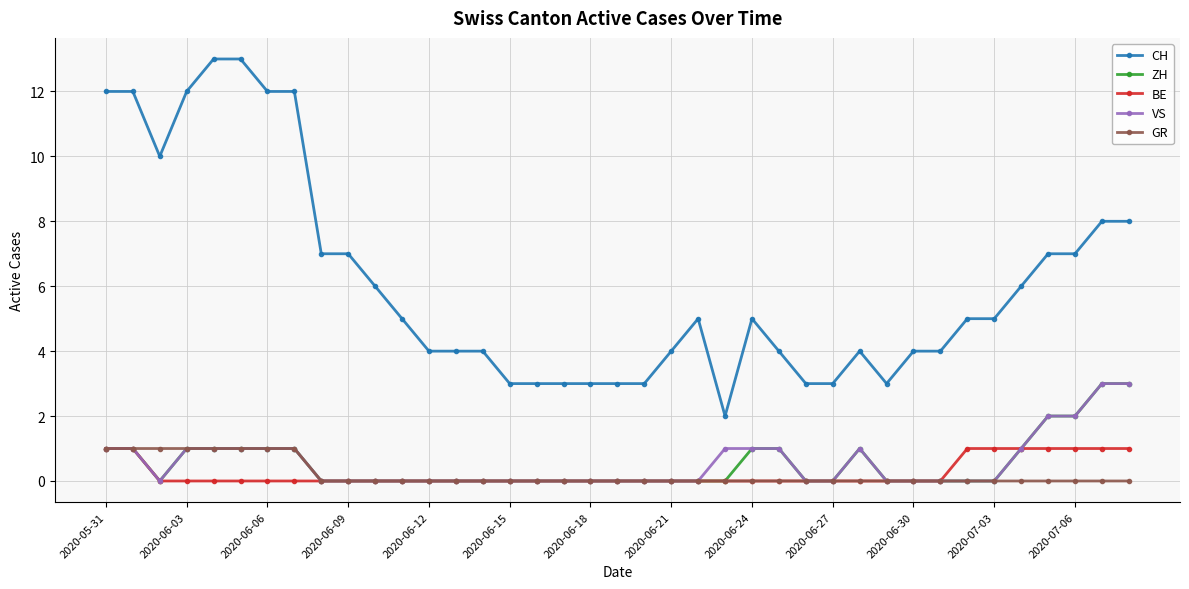

What is the maximum value shown in the chart?

13